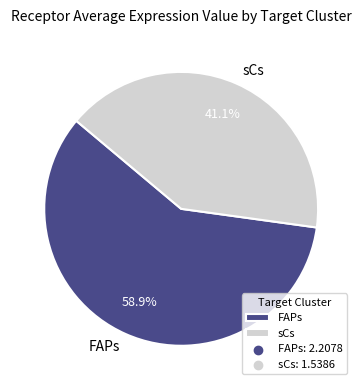

How many segments does this pie chart have?

2